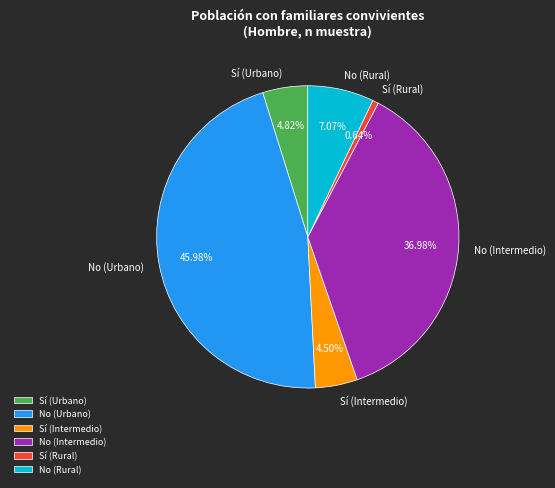

What percentage is the No (Urbano) slice, to the nearest percent?

46%